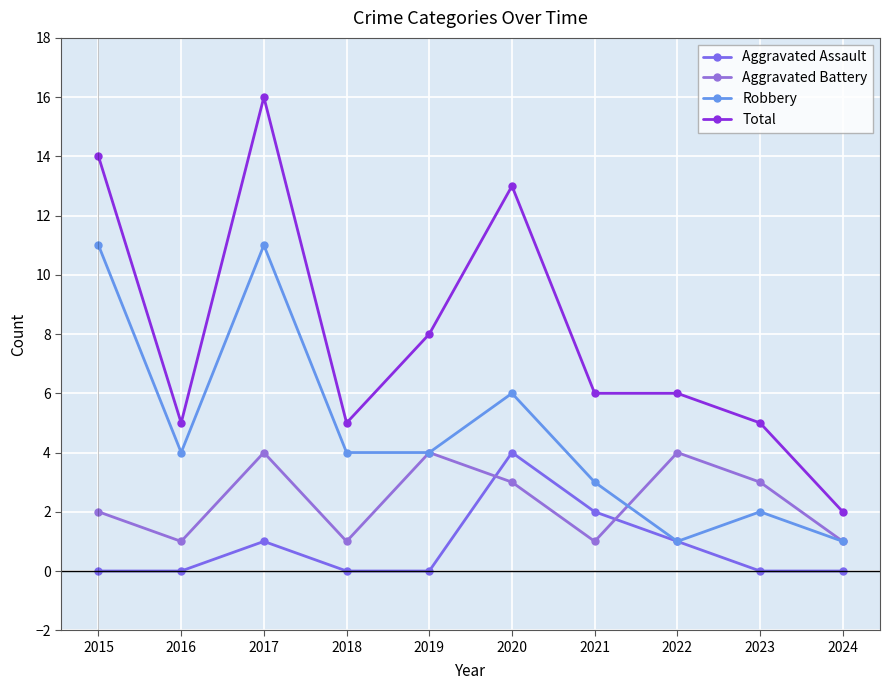

Is it true that Aggravated Assault equals 0 at 2023?

True